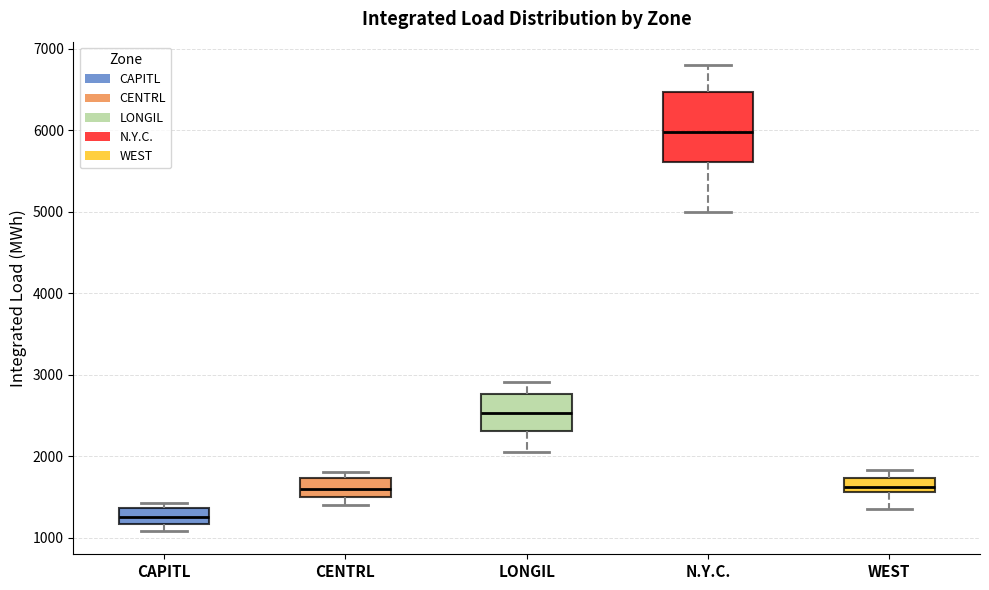

Which box has the highest median line?

N.Y.C.